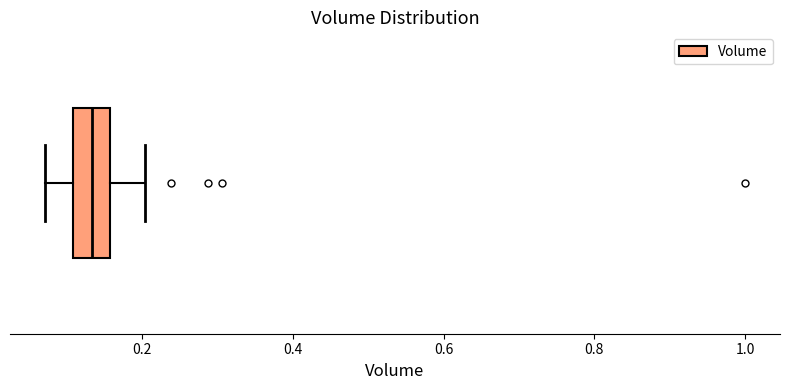

Read this box plot against the x-axis: the position of the median line, the range covered by the box, and the ends of both whiskers. The values are not printed on the chart, so give them approximately, as read against the axis.

median 0.14, box 0.10 to 0.16, whiskers 0.08 to 0.20